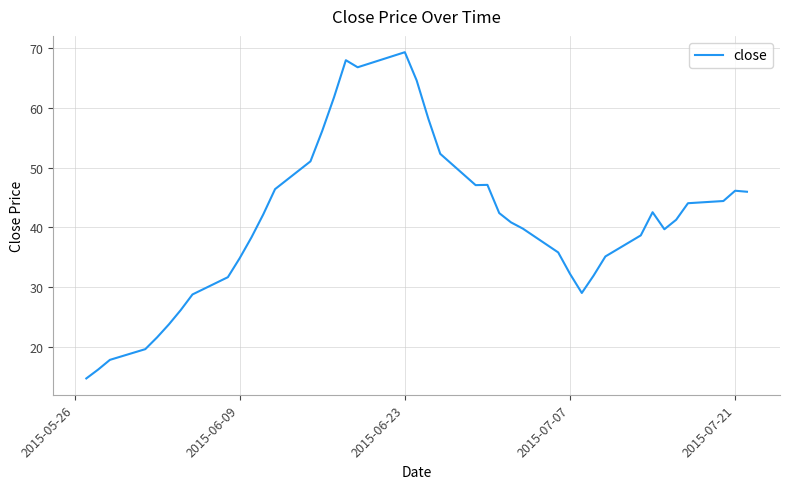

What is the difference between the maximum and minimum values?

54.5